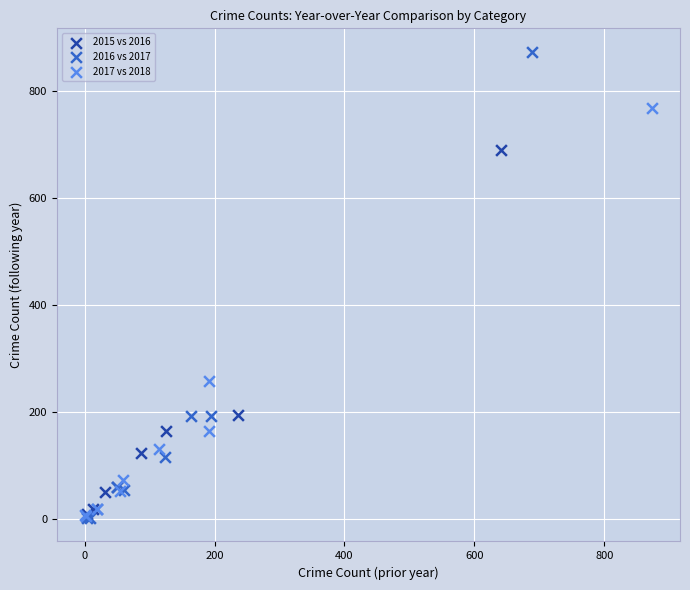

Which series has the largest Y range (max minus min)?

2016 vs 2017